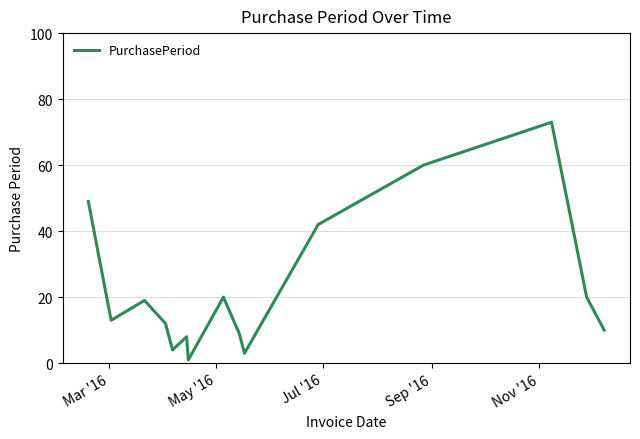

What is the greatest value displayed?

73